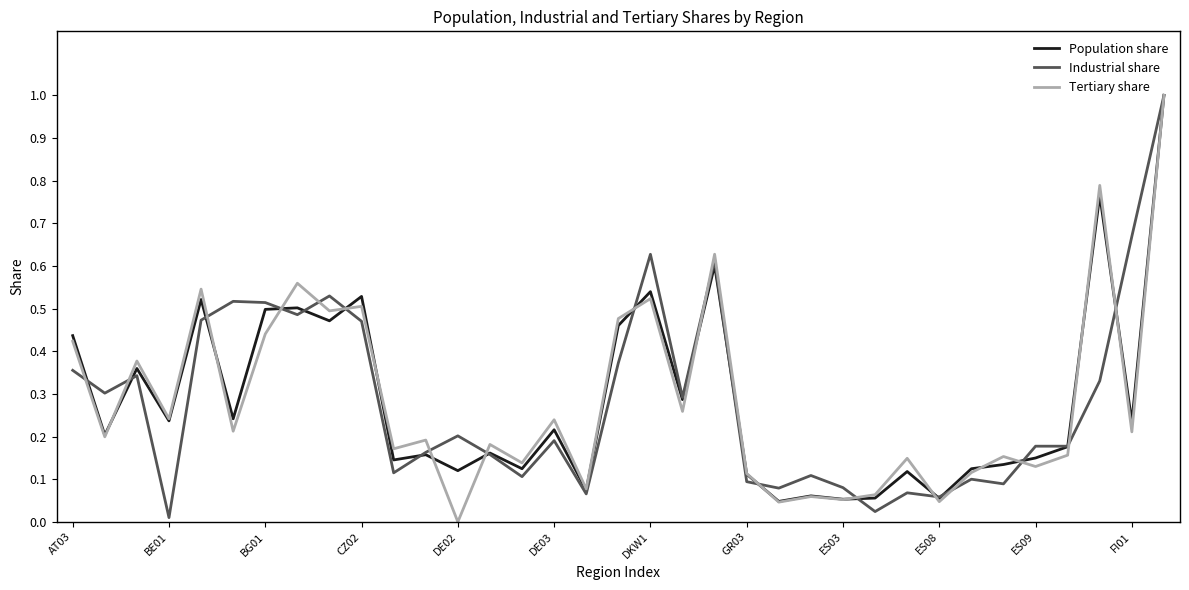

How many lines are shown in the chart?

3